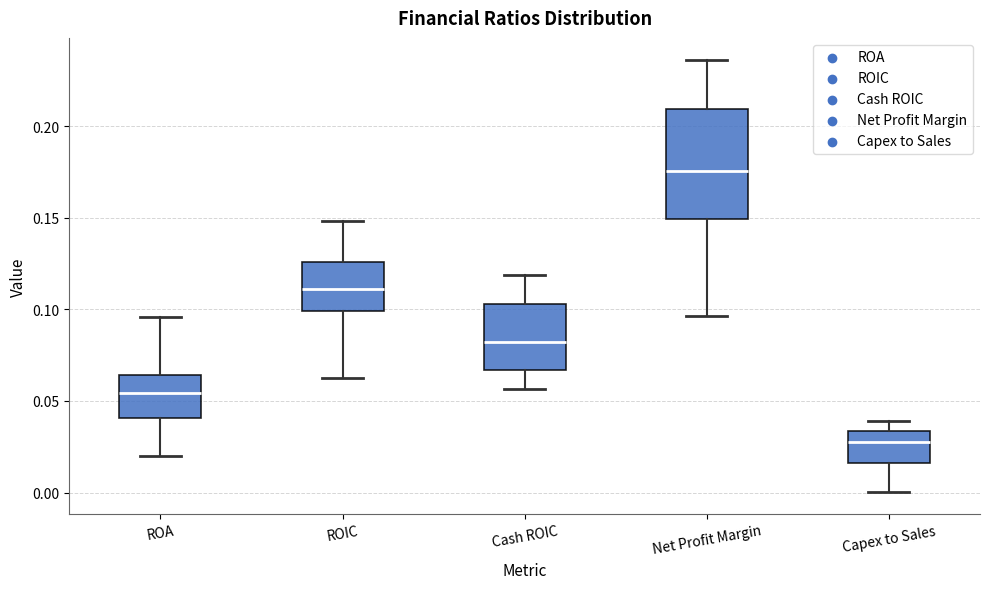

Where does the median line of the box for Capex to Sales sit on the y-axis? The values are not printed on the chart, so give them approximately, as read against the axis.

0.030